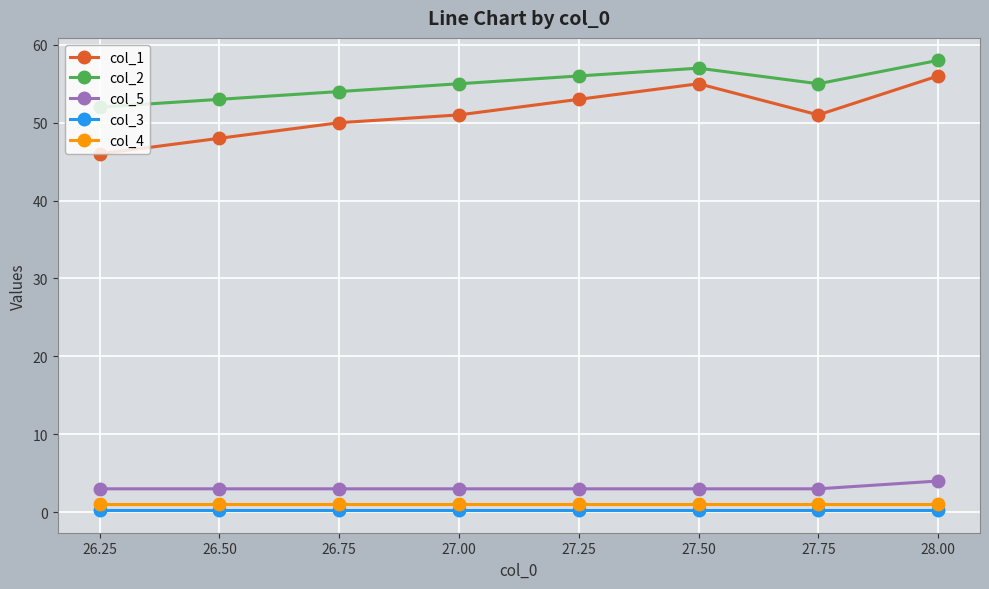

Which series has the largest total across all categories?

col_2